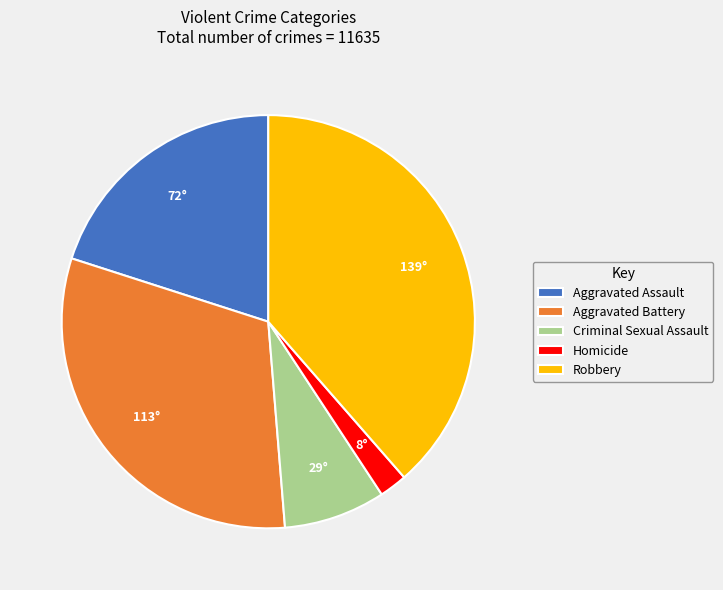

Does any single category account for the majority?

No